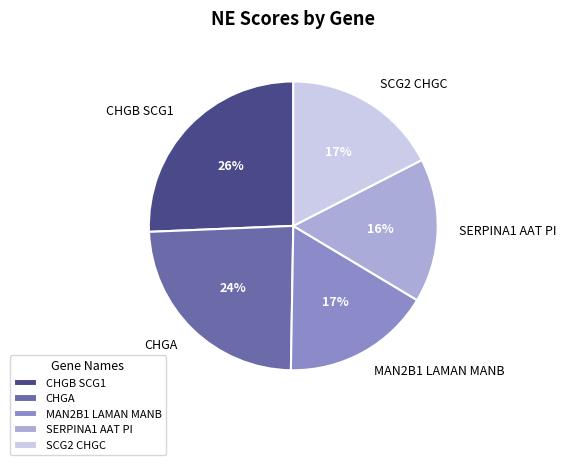

Does SCG2 CHGC account for over 50% of the chart?

No